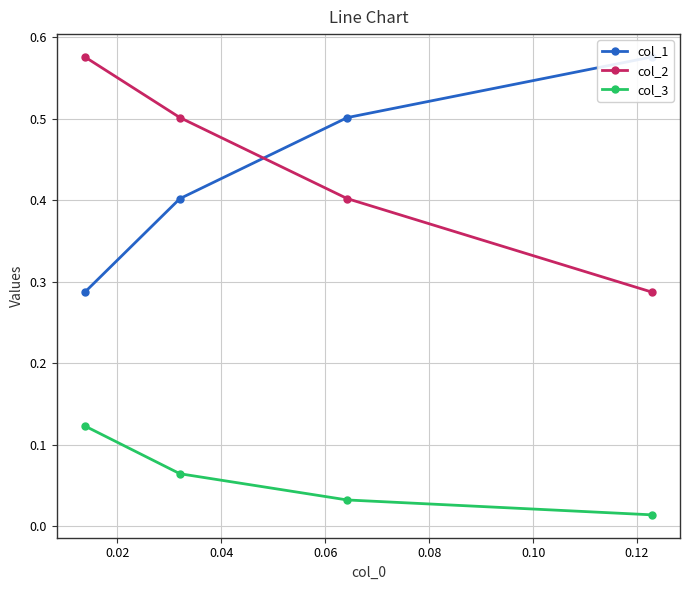

Rank the series by their maximum value, from lowest to highest.

col_3, col_1, col_2